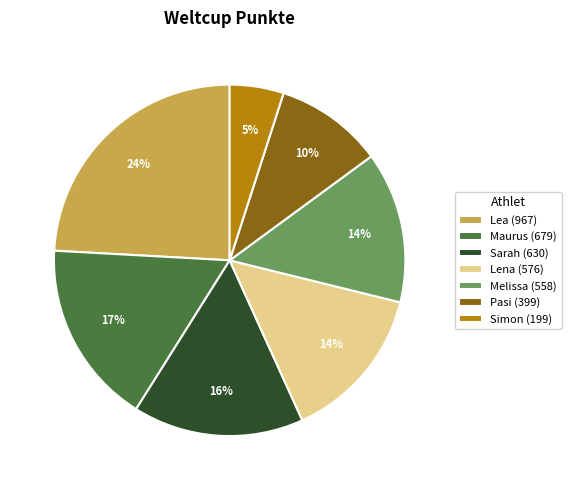

To the nearest percent, what is the combined percentage of Sarah and Lena?

30%